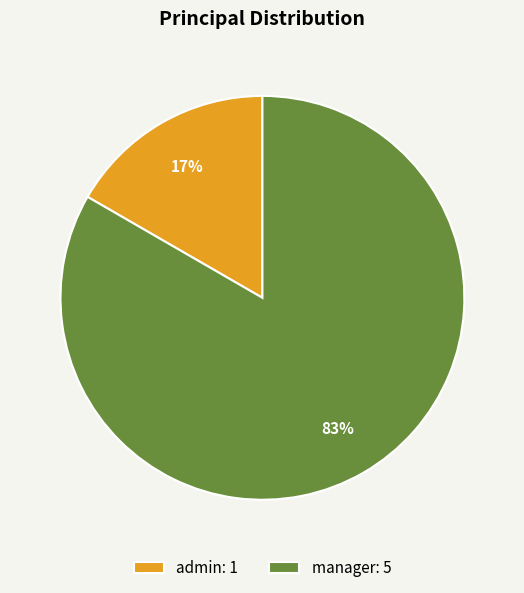

To the nearest percent, what portion does admin represent?

17%